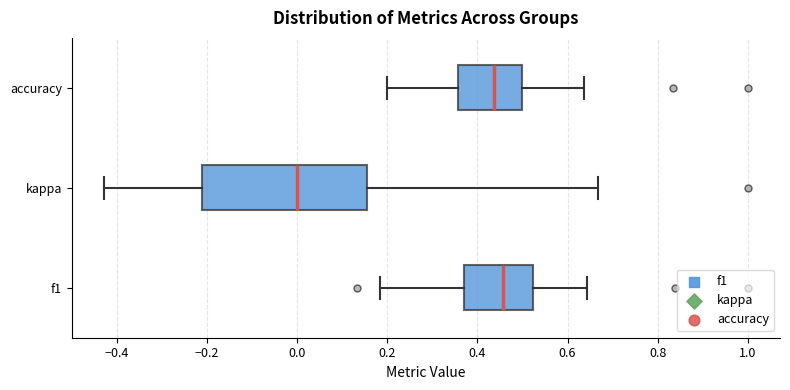

Where does the right whisker of the box for kappa end on the x-axis? The values are not printed on the chart, so give them approximately, as read against the axis.

0.66